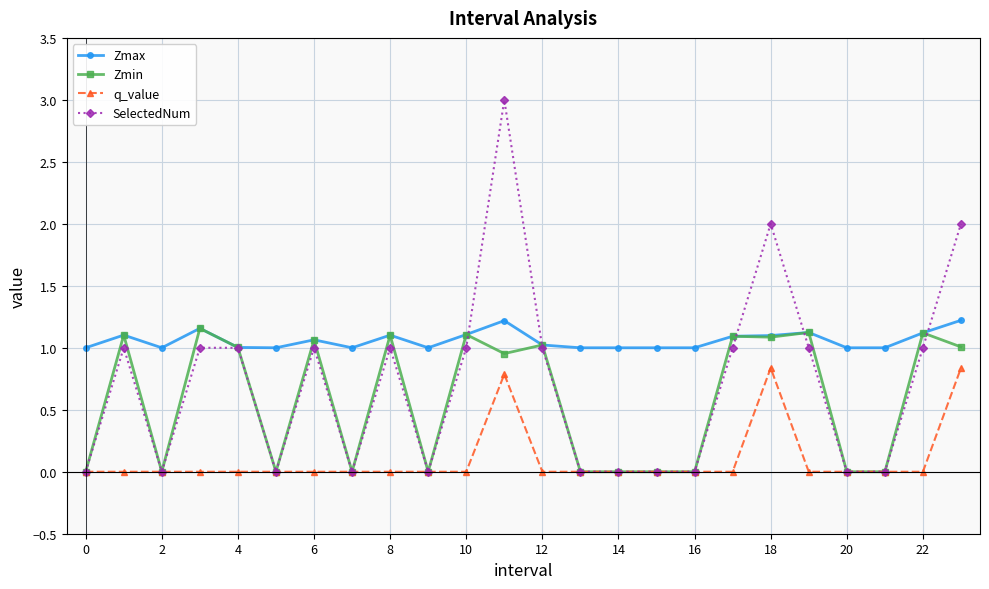

Which series has the largest total across all categories?

Zmax